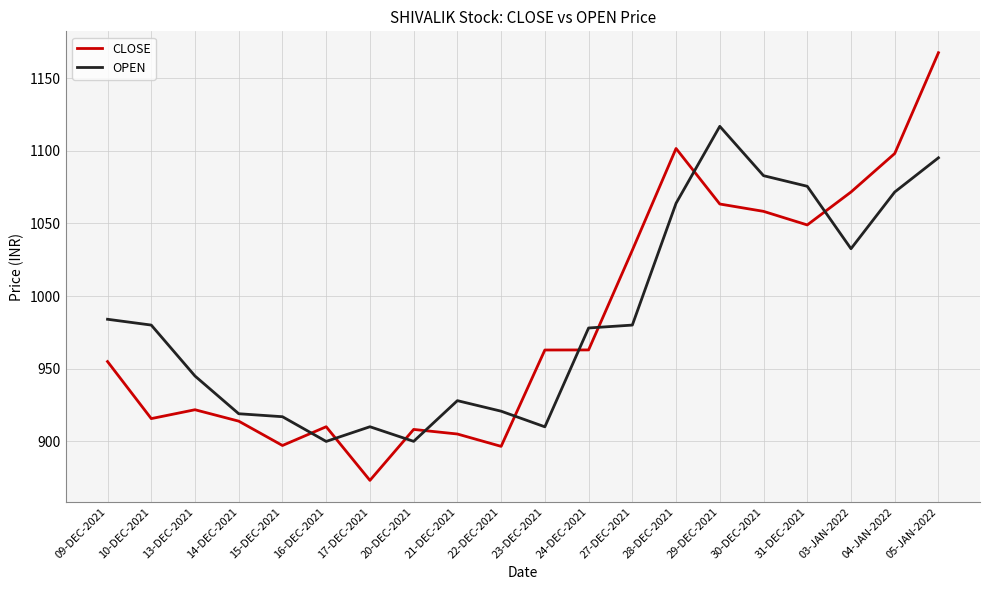

List the series in order of their peak value, lowest first.

OPEN, CLOSE